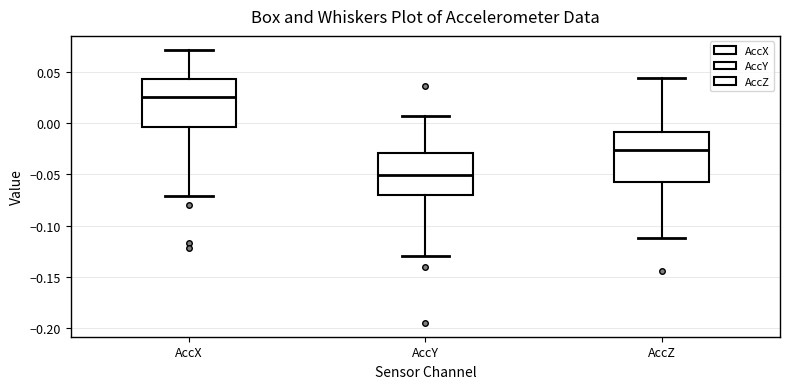

Reading left to right, read every box against the y-axis: the position of its median line, the range the box covers, and the ends of its whiskers. The values are not printed on the chart, so give them approximately, as read against the axis.

AccX: median 0.025, box -0.005 to 0.045, whiskers -0.070 to 0.070
AccY: median -0.050, box -0.070 to -0.030, whiskers -0.130 to 0.005
AccZ: median -0.025, box -0.055 to -0.010, whiskers -0.110 to 0.045